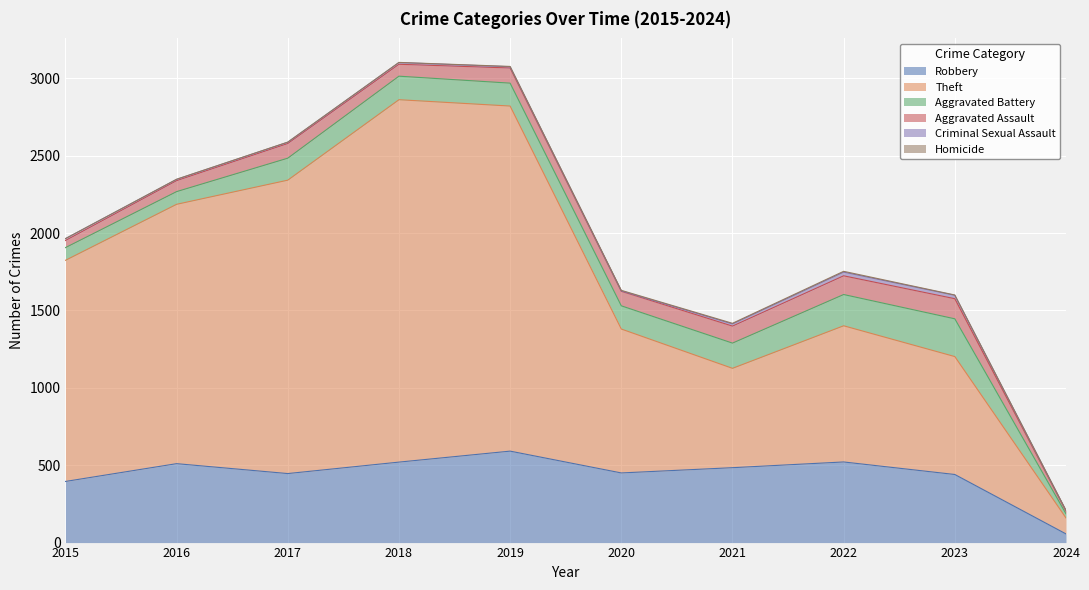

How many lines are shown in the chart?

6